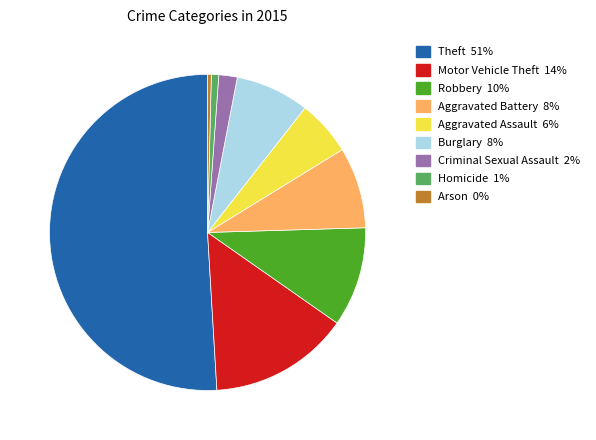

Do Burglary and Motor Vehicle Theft together represent more than half of the pie?

No